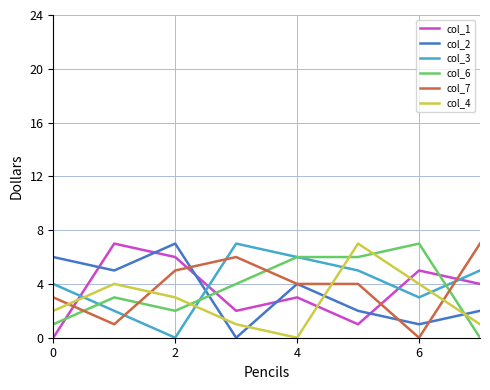

Which series ends up on top after the final intersection of col_7 and col_6?

col_7